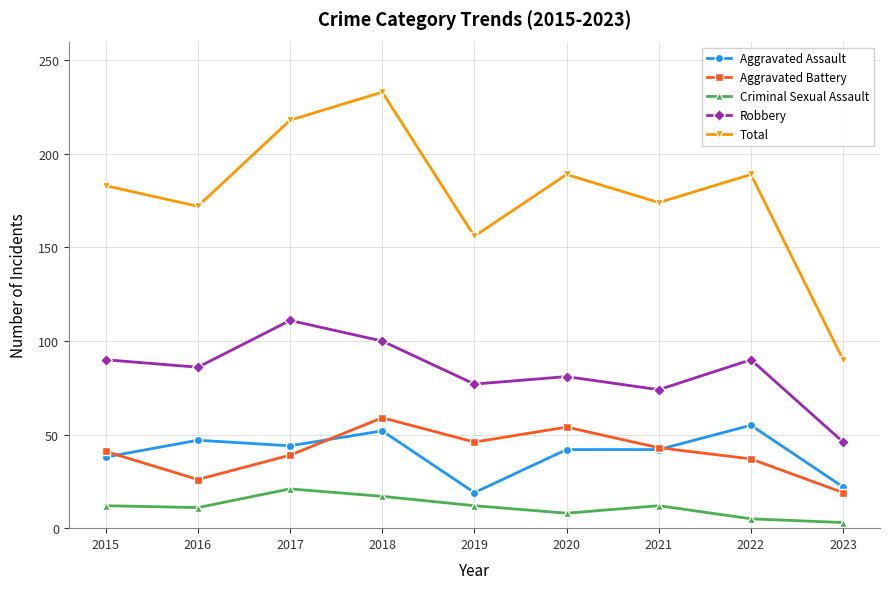

What is the highest value of the Criminal Sexual Assault series?

21